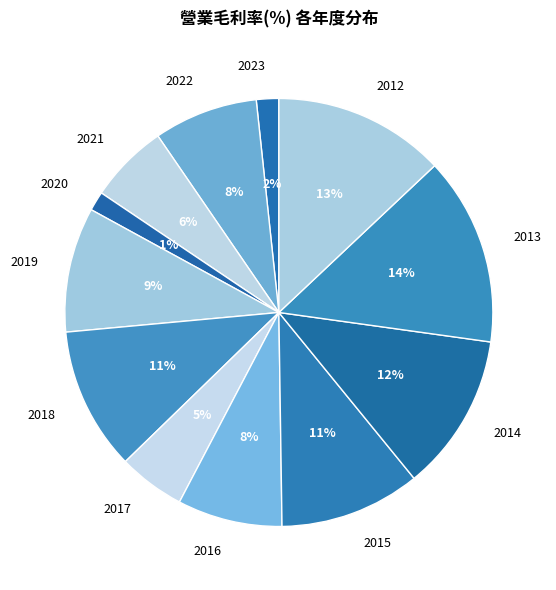

To the nearest percent, what portion does 2012 represent?

13%